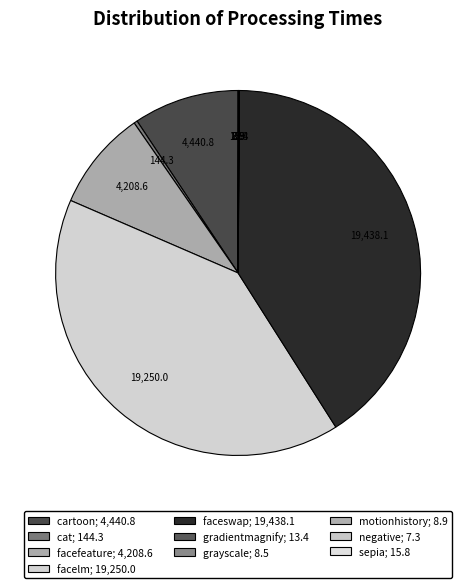

Is it true that cartoon is 21% of the pie?

False